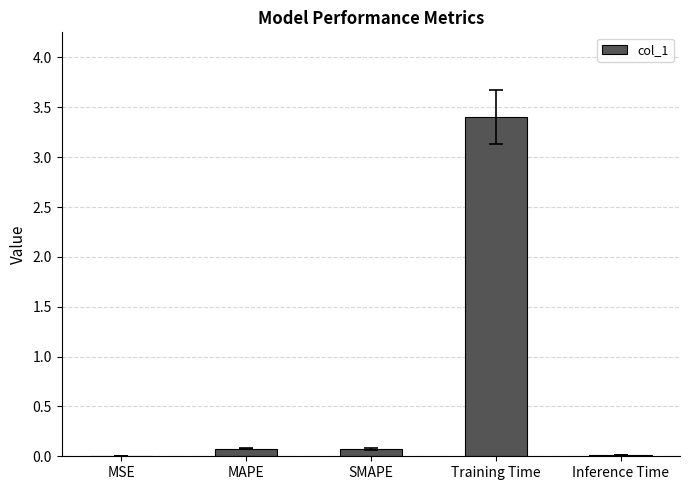

The value at SMAPE is 0.1. True or false?

True